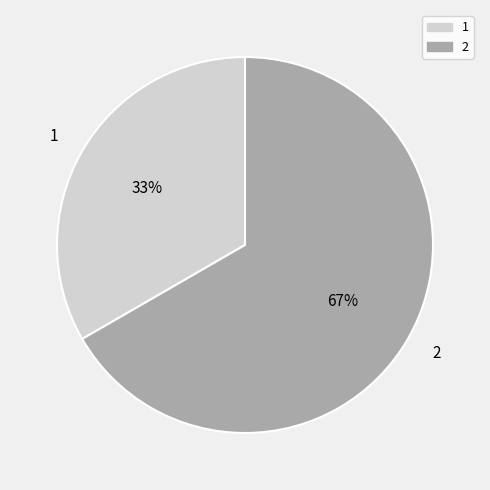

Is there a majority slice in this chart?

Yes